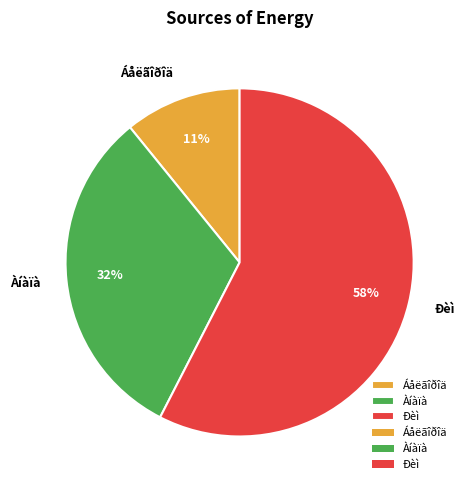

Approximately how many times larger is the value at Áåëãîðîä compared to Àíàïà?

0.3